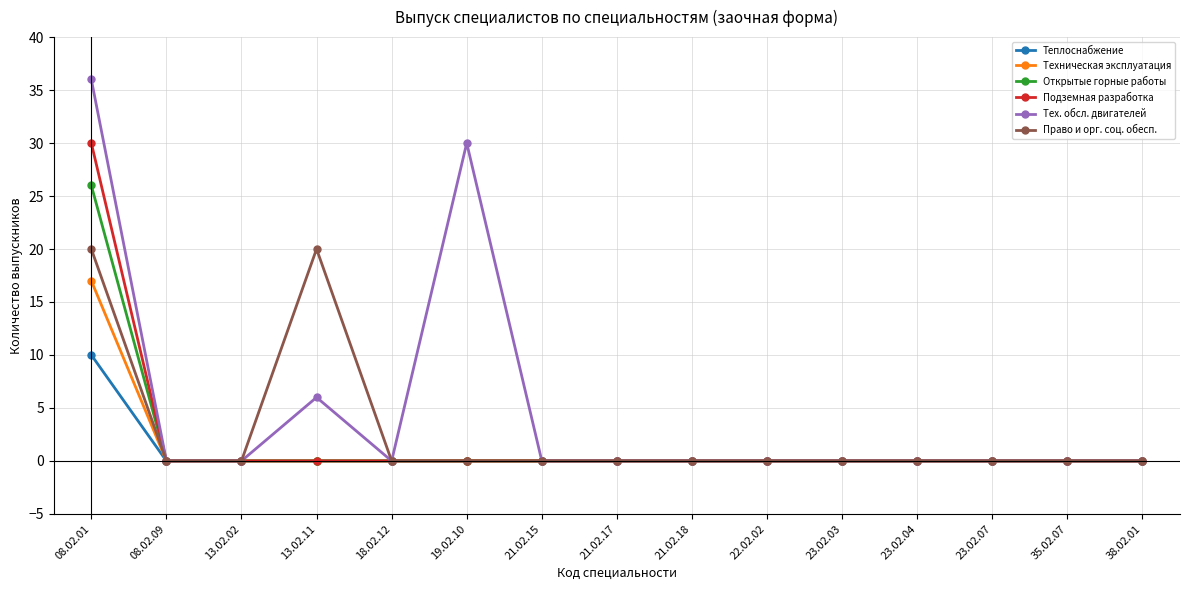

Does the chart display data point markers on the line(s)?

Yes